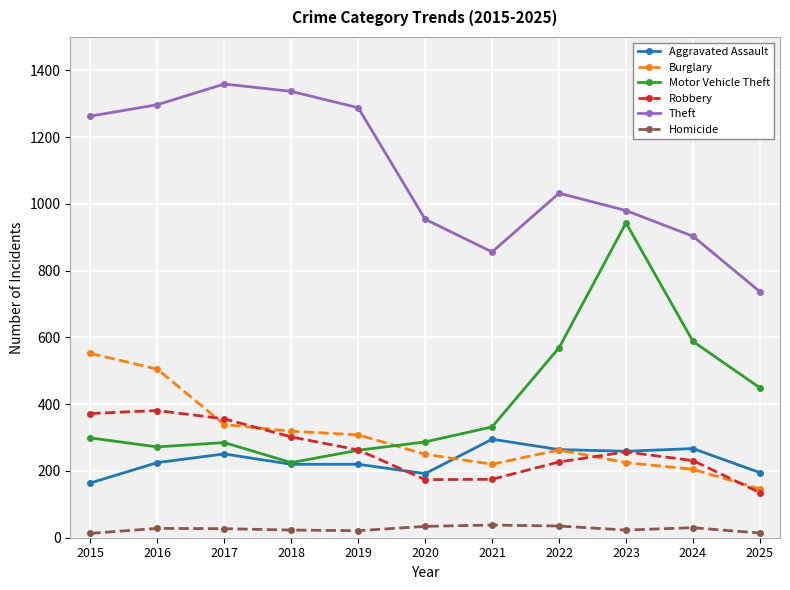

How many lines are shown in the chart?

6